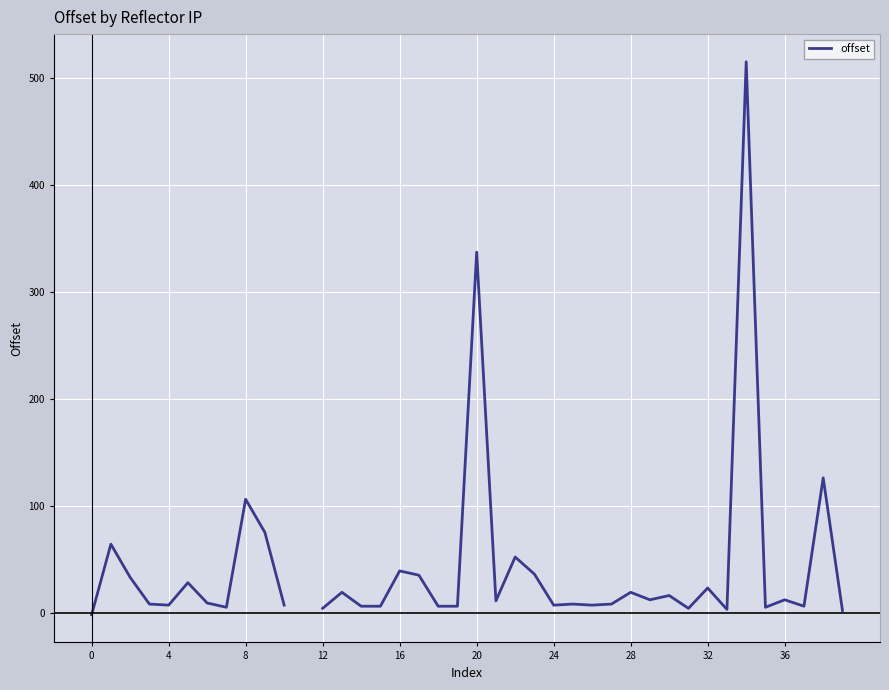

What is the label of the 17th point from the left?

16